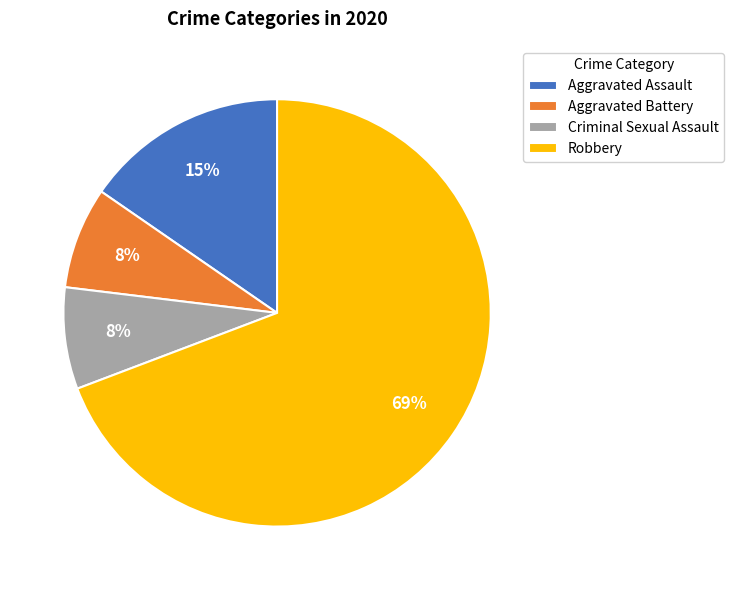

To the nearest percent, what is the average slice percentage?

25%